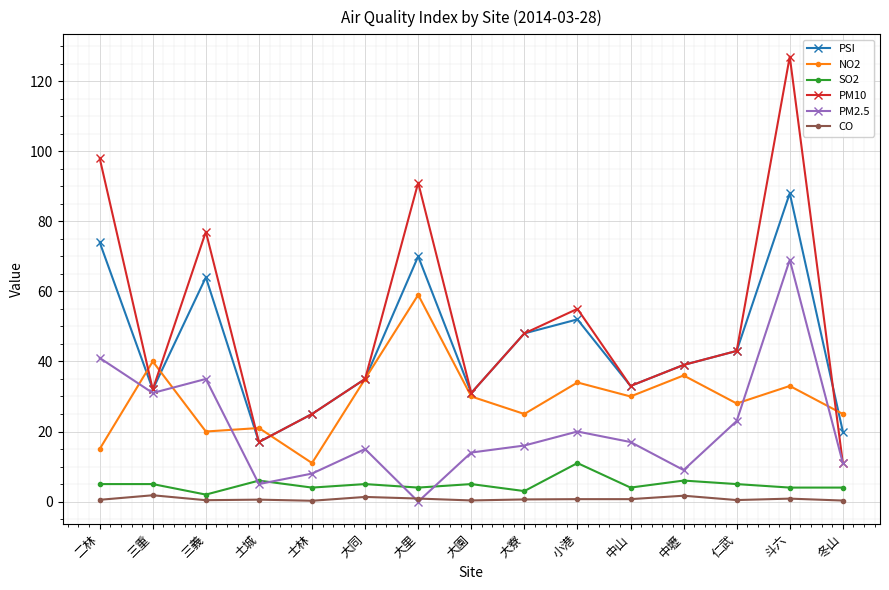

What is the average value of the NO2 series?

29.5